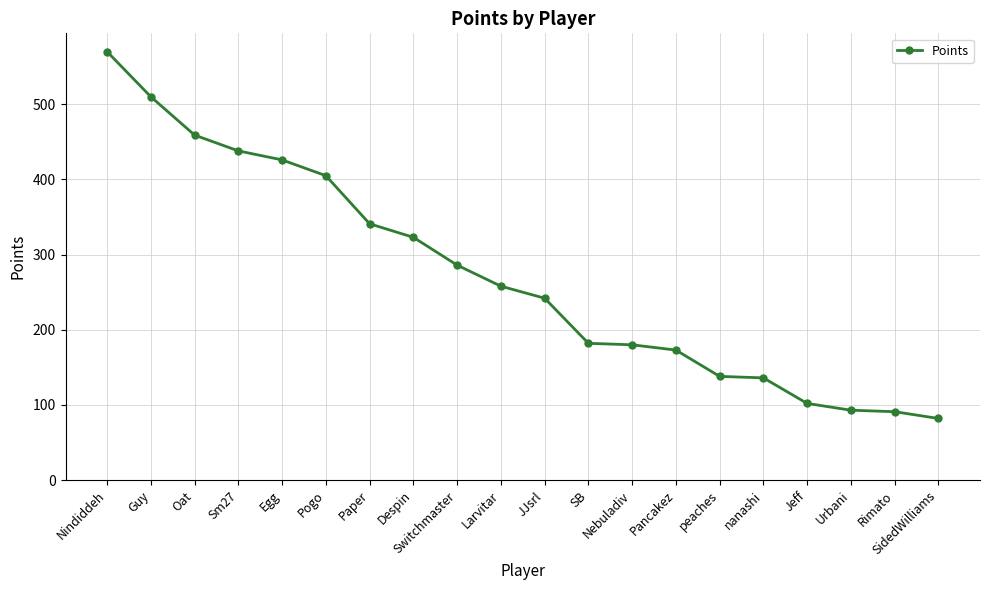

What is the sum of all values?

5435